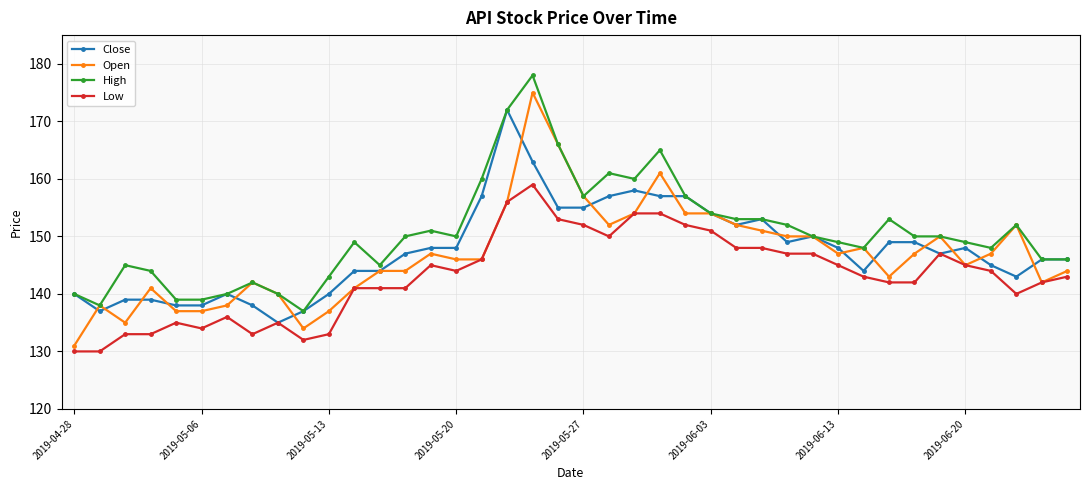

True or false: High and Low intersect in this chart.

False